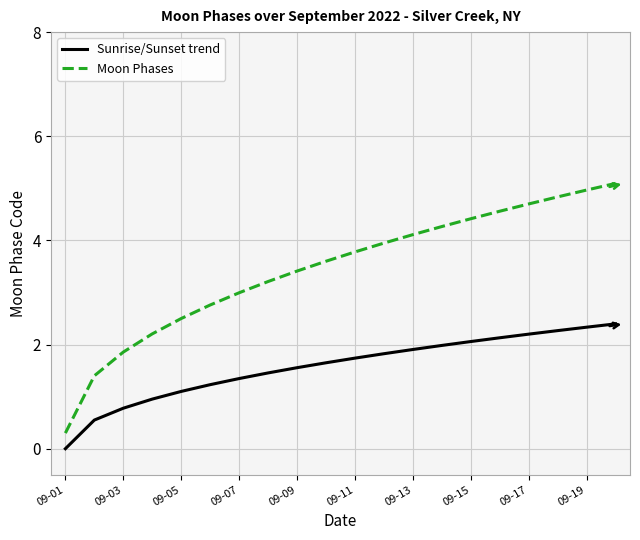

Which series has the largest total across all categories?

Moon Phases